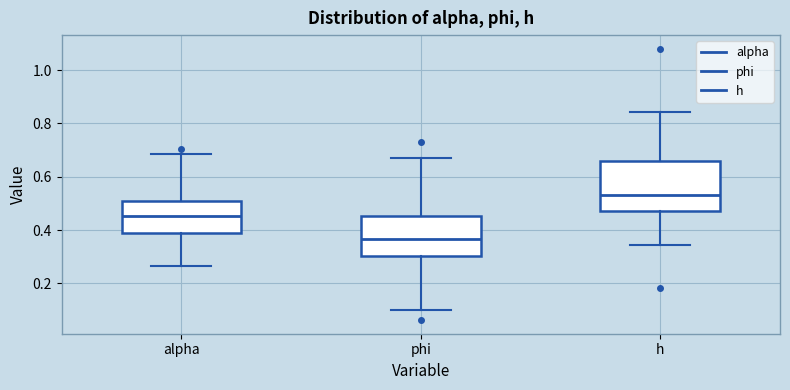

Reading left to right, transcribe this box plot: for each box, give where its median line is, the range the box spans, and where its two whiskers end, as read against the y-axis. The values are not printed on the chart, so give them approximately, as read against the axis.

alpha: median 0.46, box 0.38 to 0.50, whiskers 0.26 to 0.68
phi: median 0.36, box 0.30 to 0.46, whiskers 0.10 to 0.68
h: median 0.54, box 0.46 to 0.66, whiskers 0.34 to 0.84